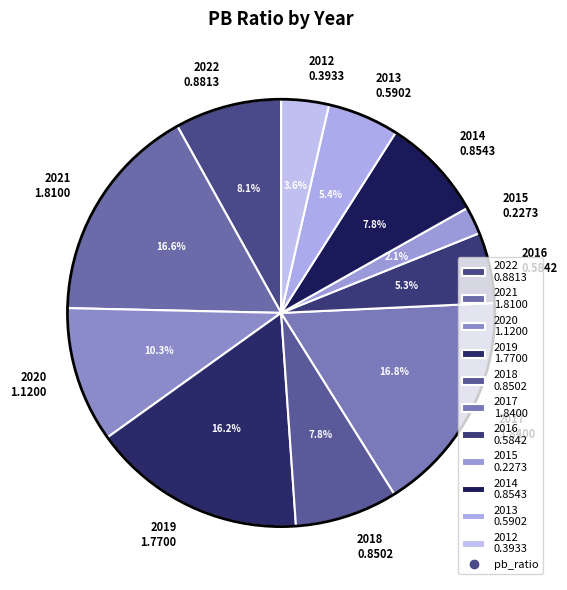

Which slice is the smallest?

2015